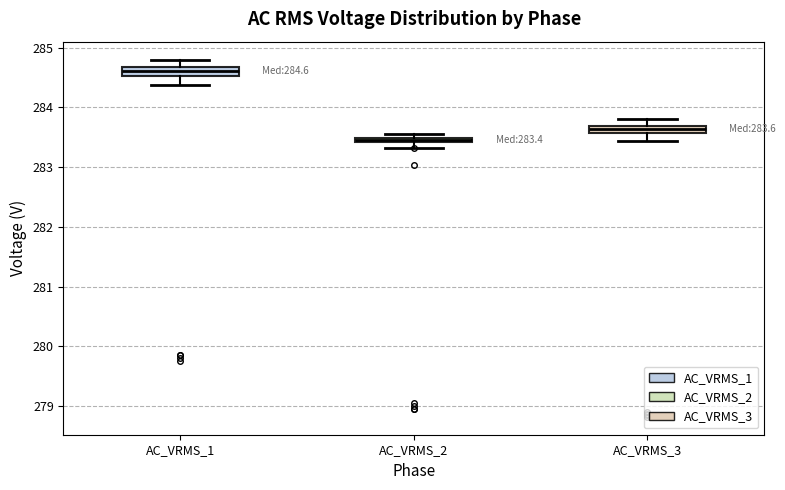

Which box's median line is the highest?

AC_VRMS_1